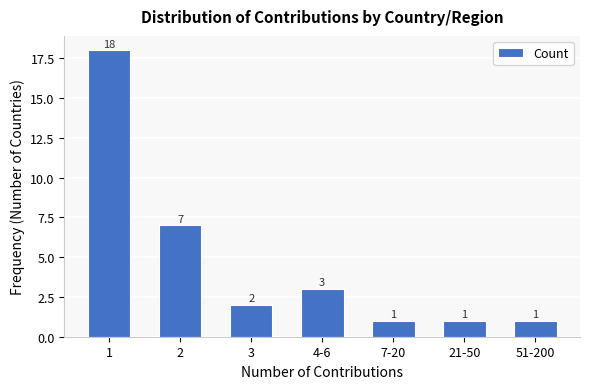

Reading left to right, what are all the values shown in this chart?

18	7	2	3	1	1	1